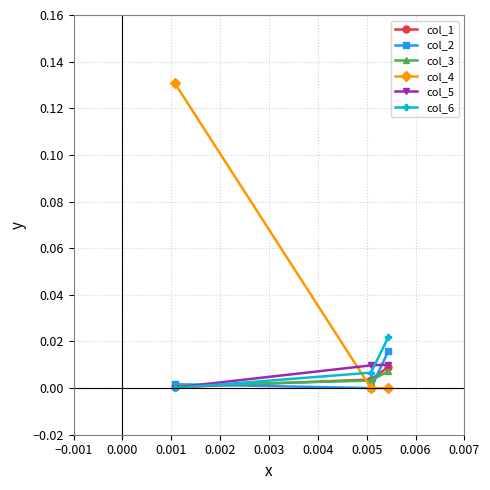

Which series has the largest total across all categories?

col_4